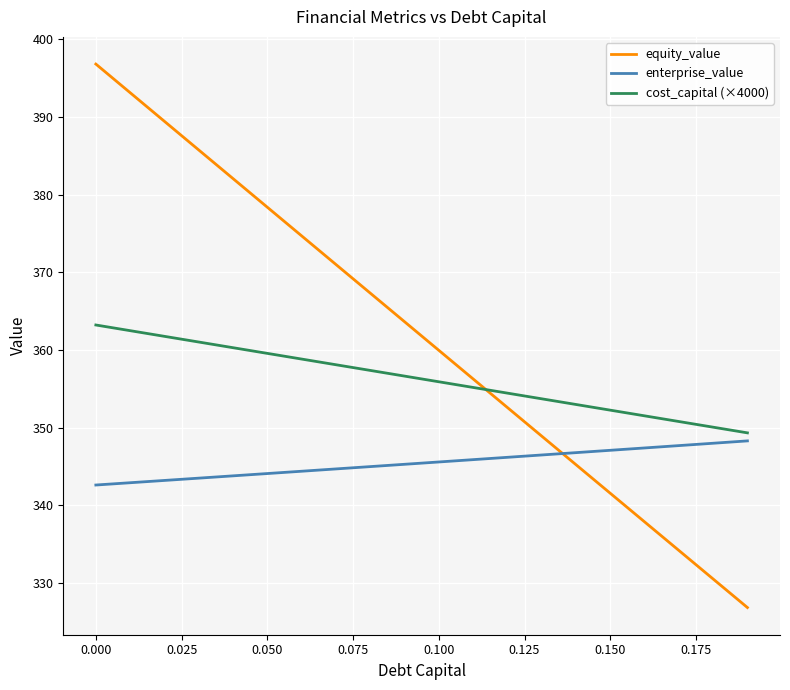

Which series has the largest total across all categories?

equity_value